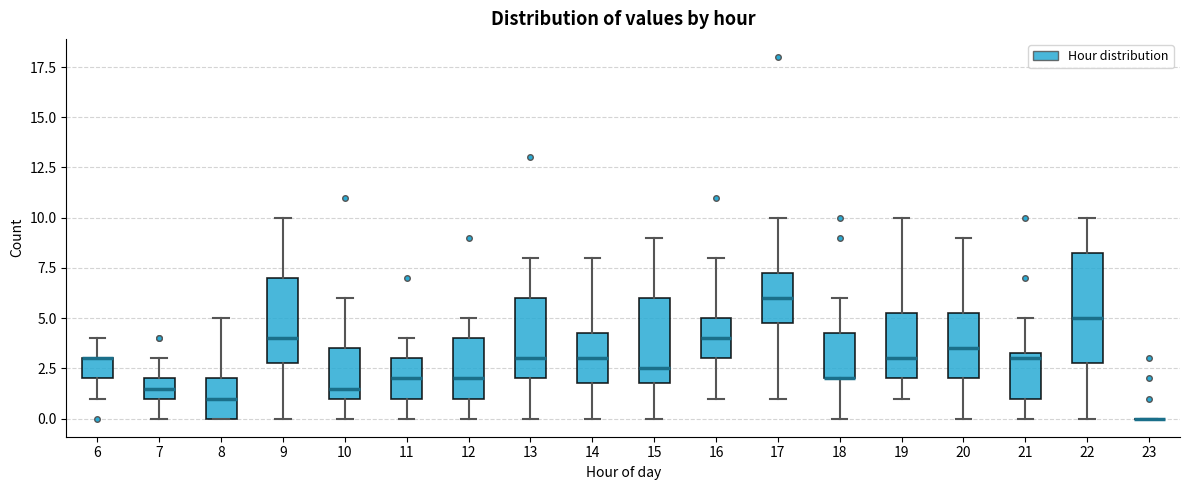

Reading left to right, read every box against the y-axis: the position of its median line, the range the box covers, and the ends of its whiskers. The values are not printed on the chart, so give them approximately, as read against the axis.

6: median 3.0 (drawn on the box's upper edge), box 2.0 to 3.0, whiskers 1.0 to 4.0
7: median 1.5, box 1.0 to 2.0, whiskers 0.0 to 3.0
8: median 1.0, box 0.0 to 2.0, whiskers 0.0 to 5.0
9: median 4.0, box 3.0 to 7.0, whiskers 0.0 to 10.0
10: median 1.5, box 1.0 to 3.5, whiskers 0.0 to 6.0
11: median 2.0, box 1.0 to 3.0, whiskers 0.0 to 4.0
12: median 2.0, box 1.0 to 4.0, whiskers 0.0 to 5.0
13: median 3.0, box 2.0 to 6.0, whiskers 0.0 to 8.0
14: median 3.0, box 2.0 to 4.5, whiskers 0.0 to 8.0
15: median 2.5, box 2.0 to 6.0, whiskers 0.0 to 9.0
16: median 4.0, box 3.0 to 5.0, whiskers 1.0 to 8.0
17: median 6.0, box 5.0 to 7.5, whiskers 1.0 to 10.0
18: median 2.0 (drawn on the box's lower edge), box 2.0 to 4.5, whiskers 0.0 to 6.0
19: median 3.0, box 2.0 to 5.5, whiskers 1.0 to 10.0
20: median 3.5, box 2.0 to 5.5, whiskers 0.0 to 9.0
21: median 3.0, box 1.0 to 3.5, whiskers 0.0 to 5.0
22: median 5.0, box 3.0 to 8.5, whiskers 0.0 to 10.0
23: box collapsed to a line at 0.0, whiskers 0.0 to 0.0